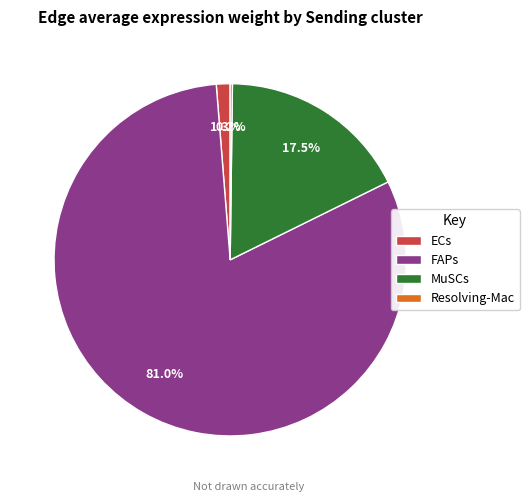

Which category has the biggest portion of the pie?

FAPs